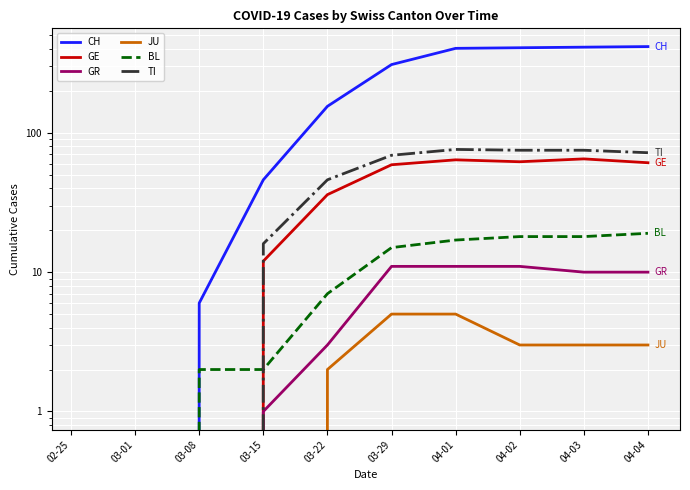

What are all the series names shown in the legend?

CH, GE, GR, JU, BL, TI